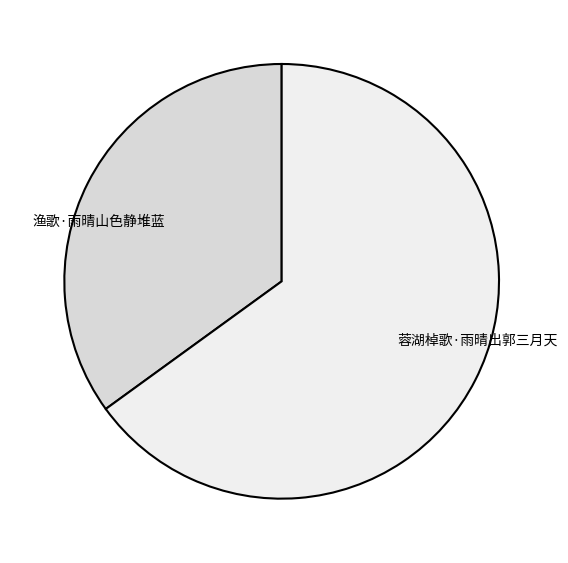

What is the smallest slice in the pie chart?

渔歌·雨晴山色静堆蓝